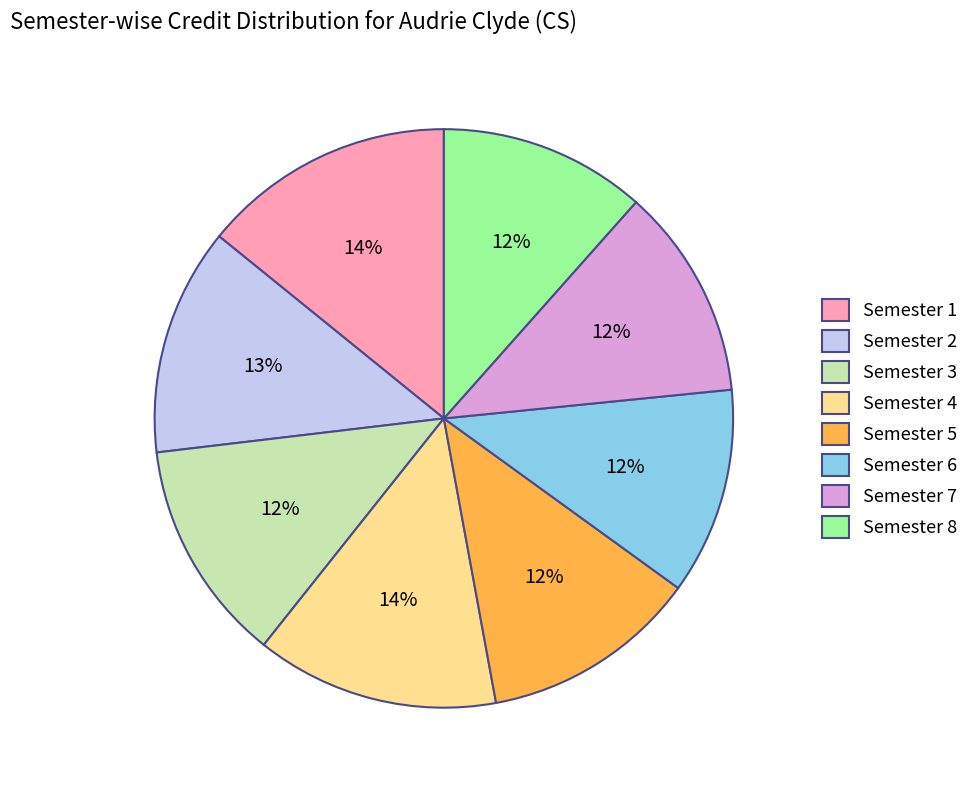

To the nearest percent, what portion does Semester 1 represent?

14%